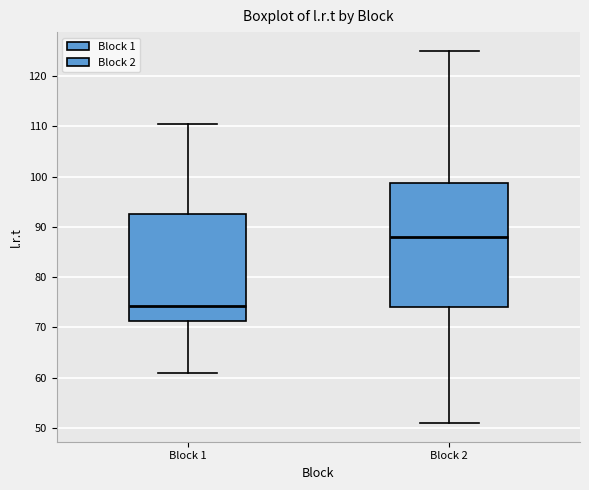

Which box's median line is the lowest?

Block 1